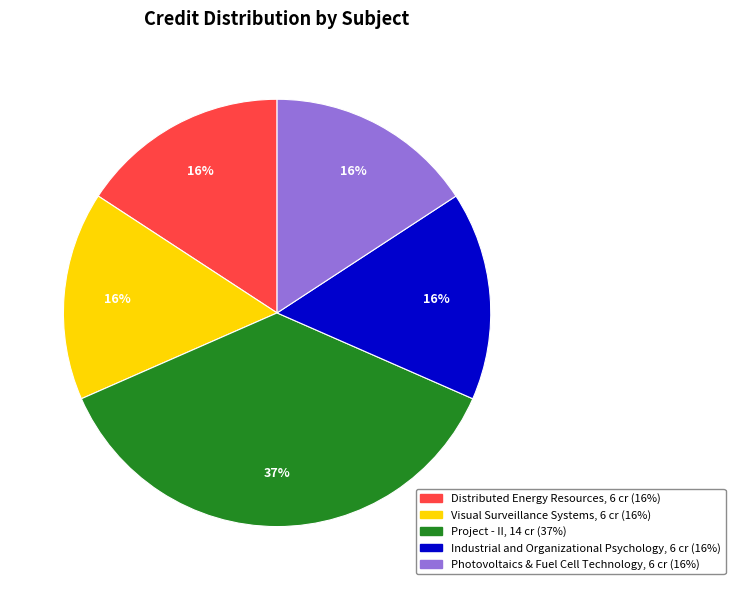

True or false: Project - II accounts for 37% of the total.

True